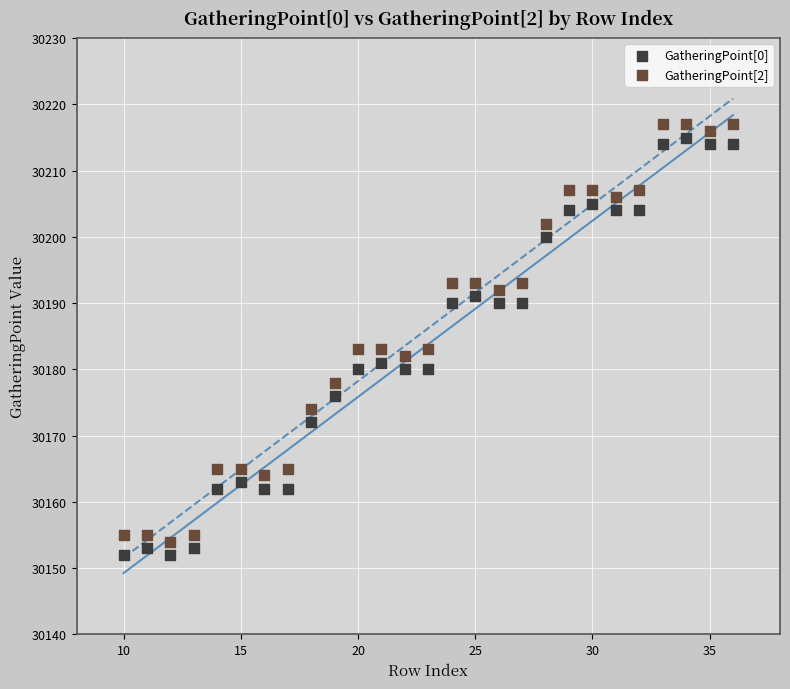

What is the X range (max minus min) for the scatter plot?

26